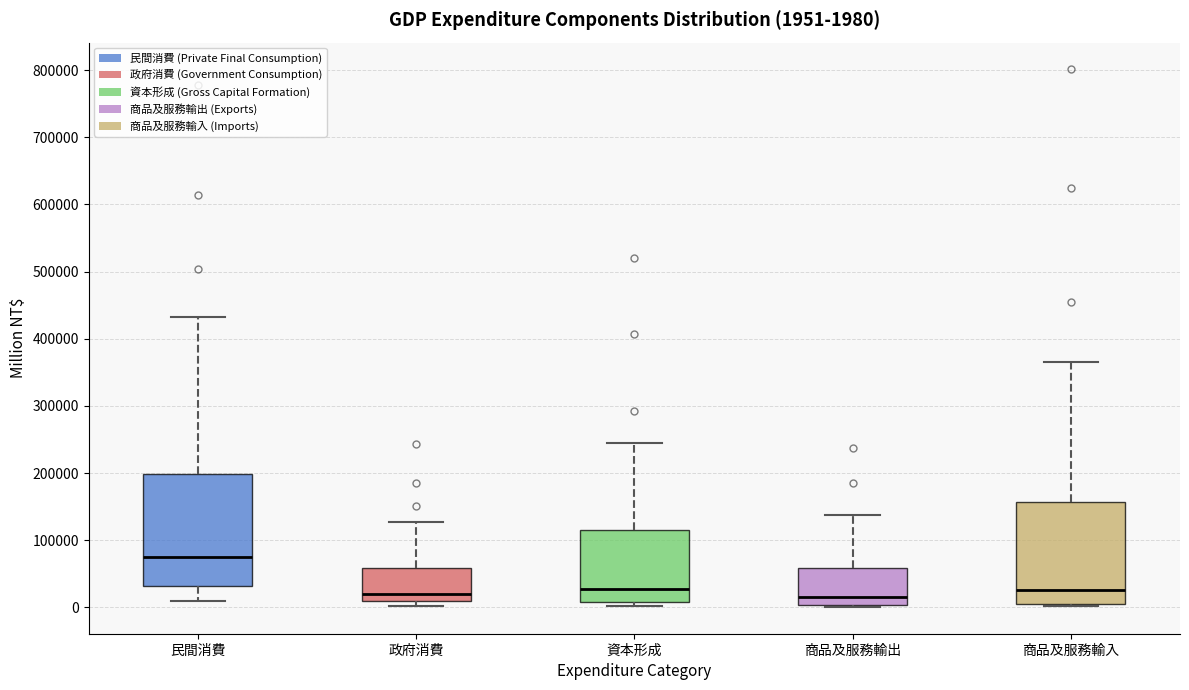

Which box is the tallest, from its lower edge to its upper edge?

民間消費